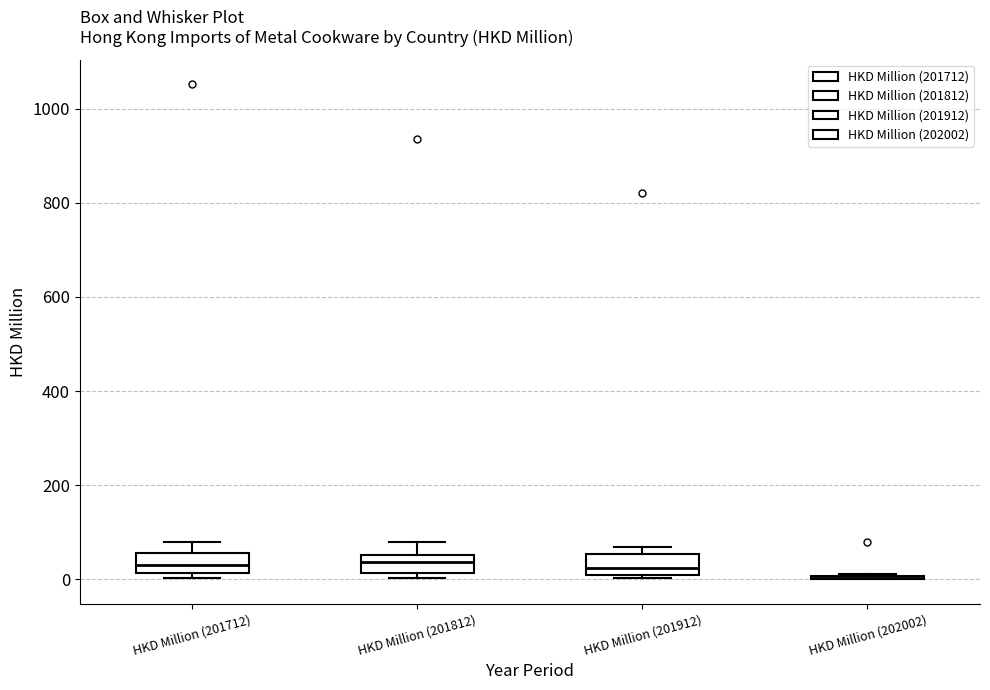

Reading left to right, read every box against the y-axis: the position of its median line, the range the box covers, and the ends of its whiskers. The values are not printed on the chart, so give them approximately, as read against the axis.

HKD Million (201712): median 20 (inside the box), box 20 to 60, whiskers 0 to 80
HKD Million (201812): median 40, box 20 to 60, whiskers 0 to 80
HKD Million (201912): median 20, box 0 to 60, whiskers 0 (just below the box's lower edge) to 60 (just above the box's upper edge)
HKD Million (202002): box collapsed to a line at 0, whiskers 0 to 20